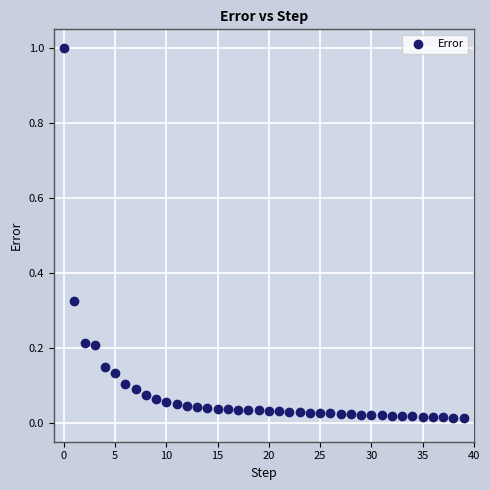

What is the range of Y values (max minus min)?

1.0